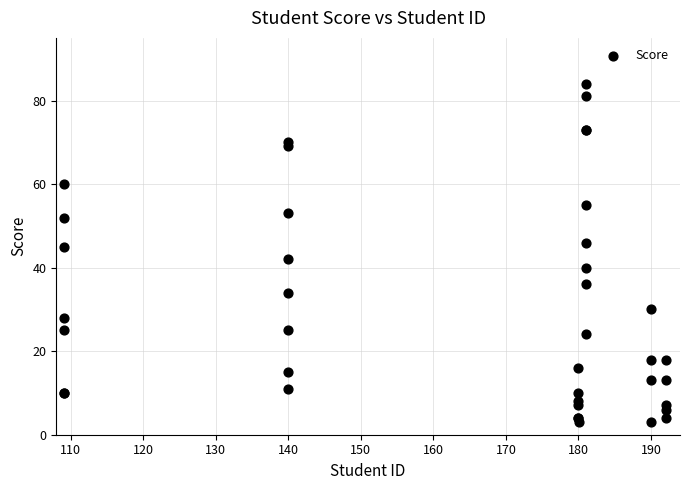

What Y value in the scatter plot is closest to 43?

42